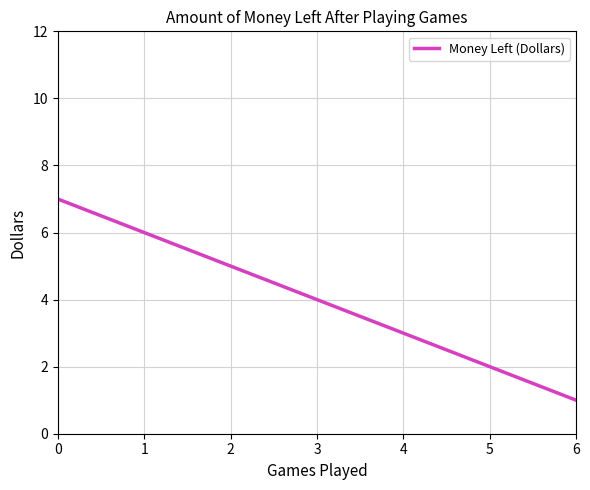

What value does the data have at 0?

7